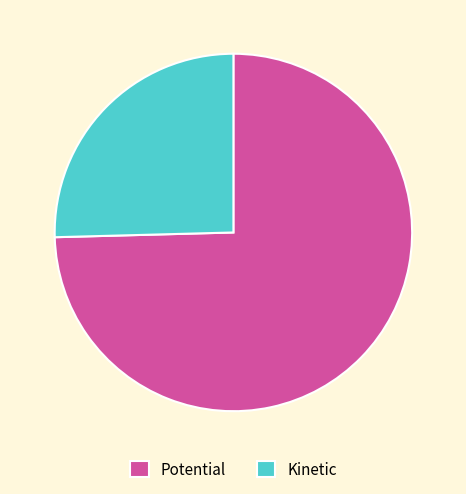

What is the smallest slice in the pie chart?

Kinetic